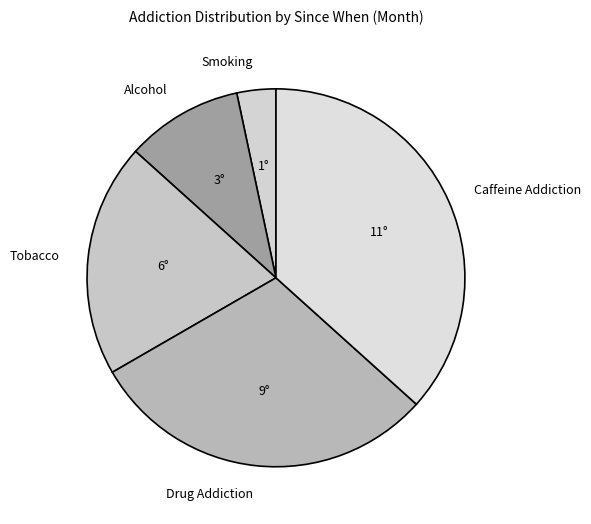

What is the ratio of the value at Drug Addiction to the value at Tobacco?

1.5